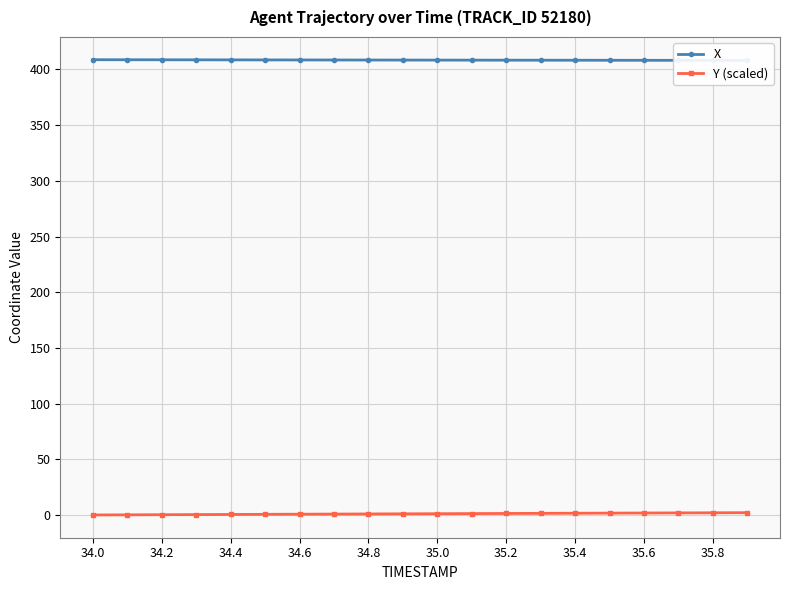

True or false: Y (scaled) and X cross at least once.

False